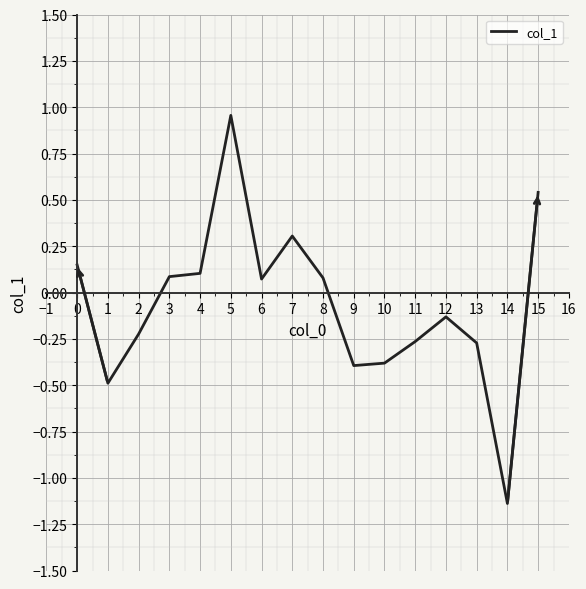

What is the change in value from 5 to 6?

-0.9